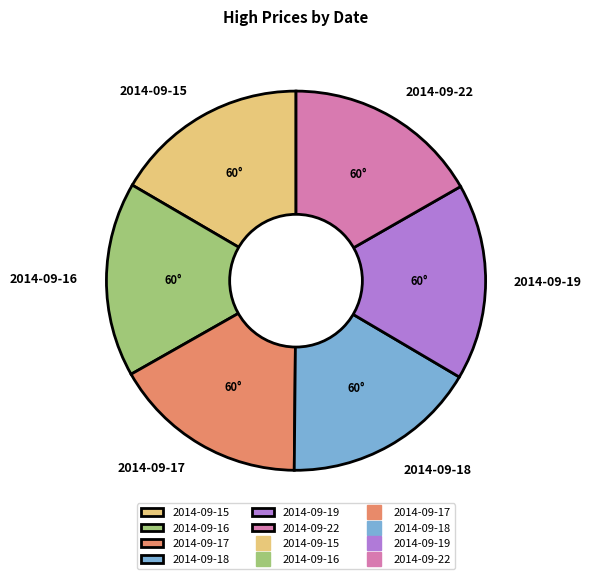

Approximately how many times larger is the value at 2014-09-19 compared to 2014-09-17?

1.0